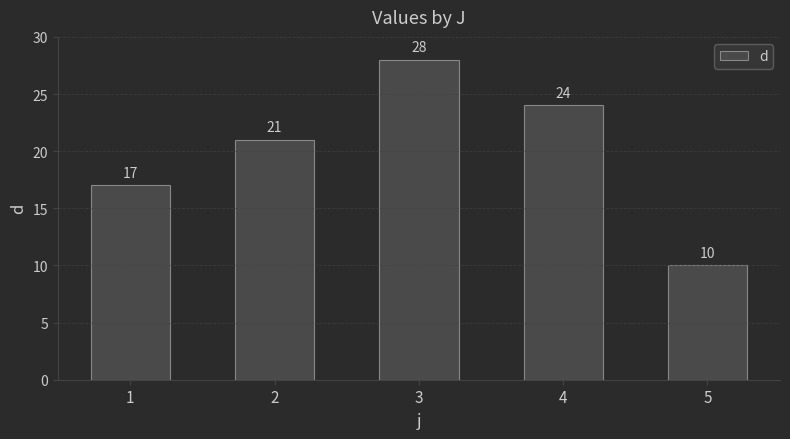

What is the difference between the values at 5 and 1?

7